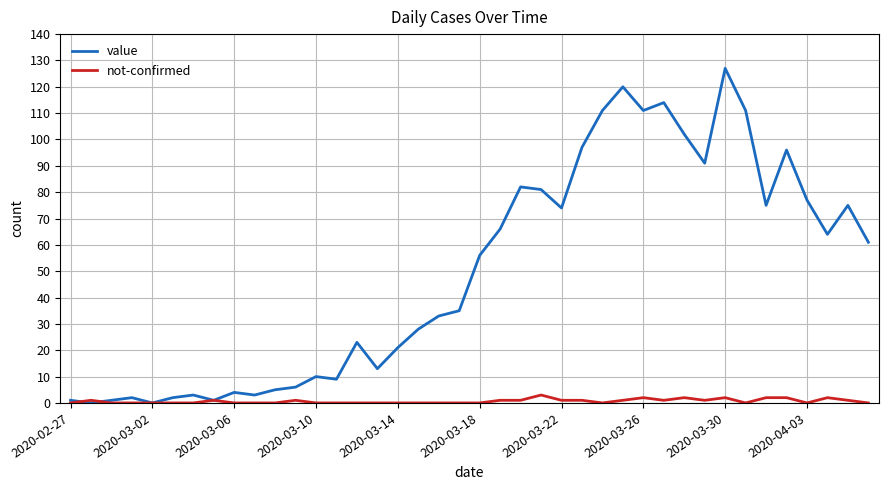

How many values in the value series are below 56?

20